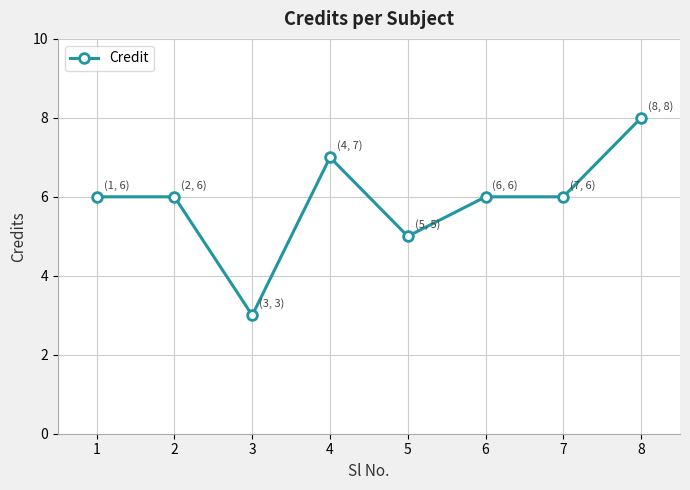

True or false: the data shows 13 at 8.

False